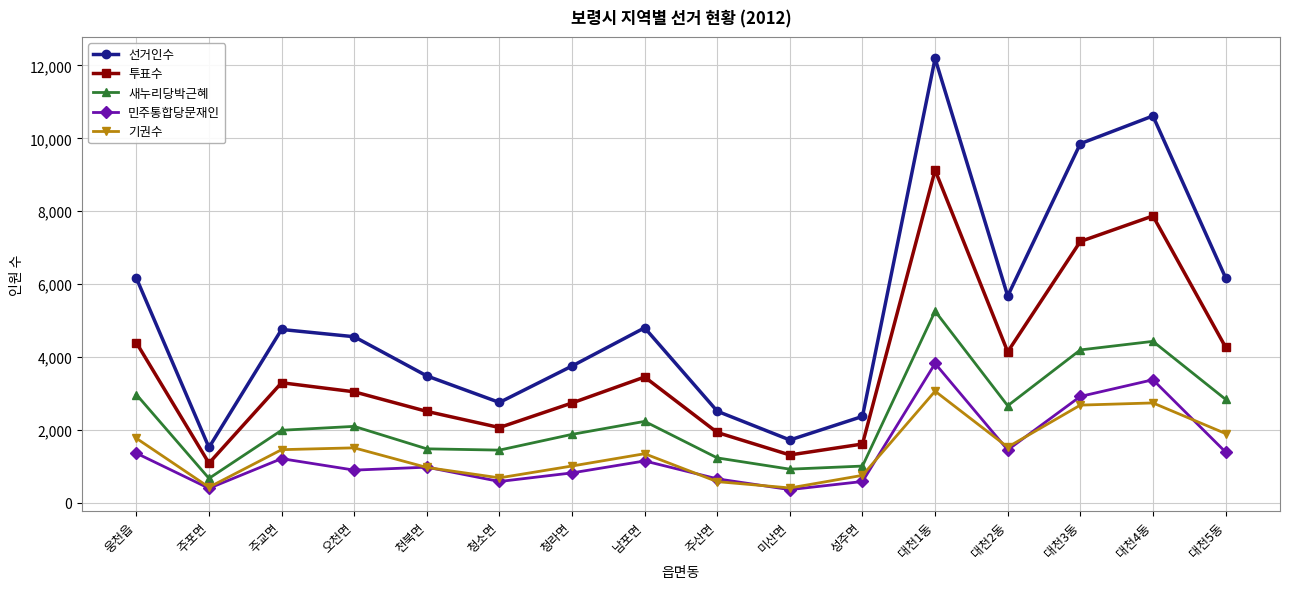

What is the maximum value shown in the chart?

12191